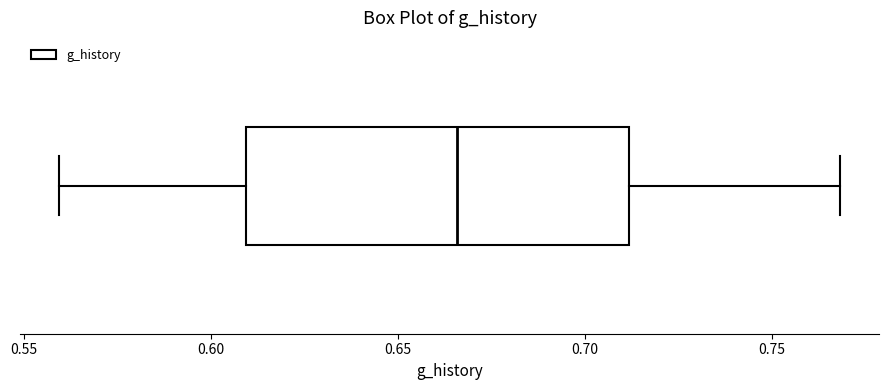

Where does the left whisker of the box end on the x-axis? The values are not printed on the chart, so give them approximately, as read against the axis.

0.560